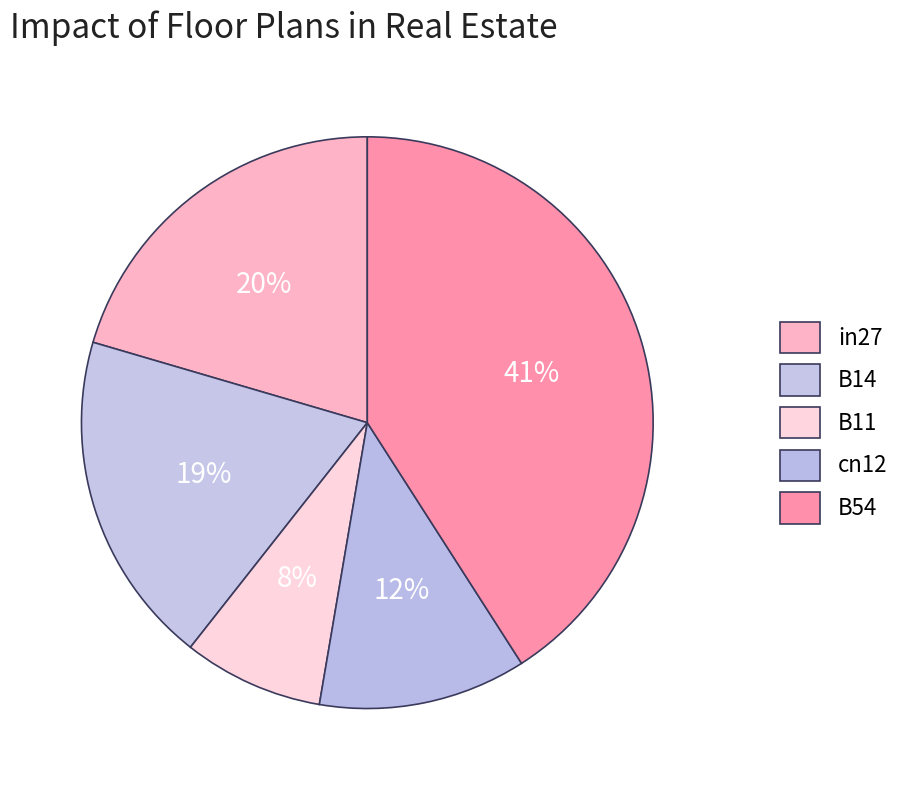

Rank the categories by value from highest to lowest.

B54, in27, B14, cn12, B11